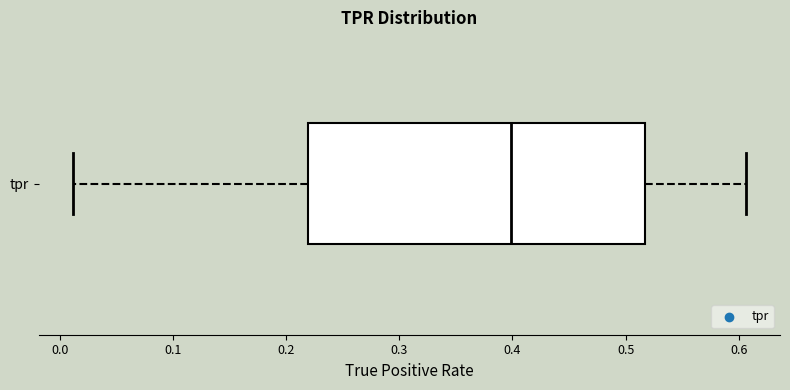

Where does the right whisker of the box for tpr end on the x-axis? The values are not printed on the chart, so give them approximately, as read against the axis.

0.61